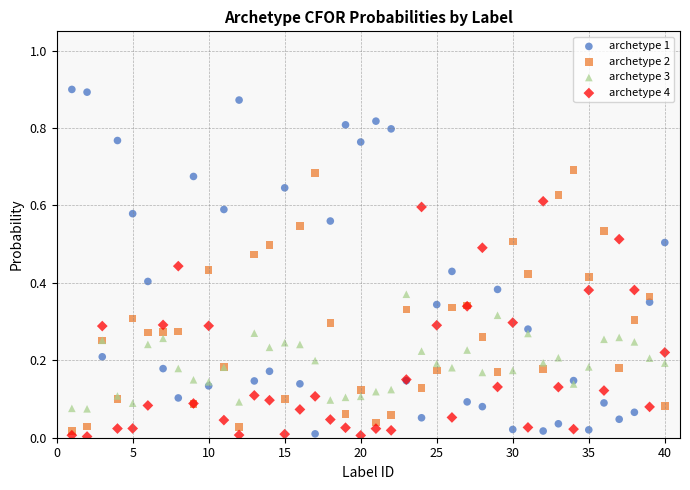

What is the X range (max minus min) for the scatter plot?

39.0